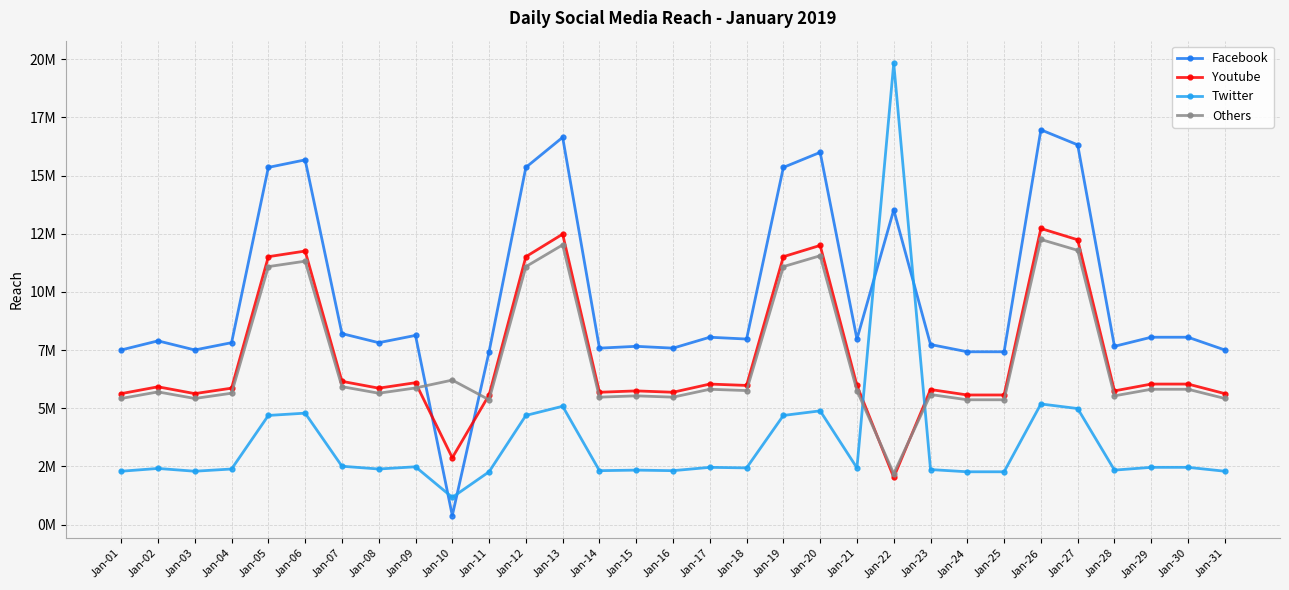

What are all the series names shown in the legend?

Facebook, Youtube, Twitter, Others